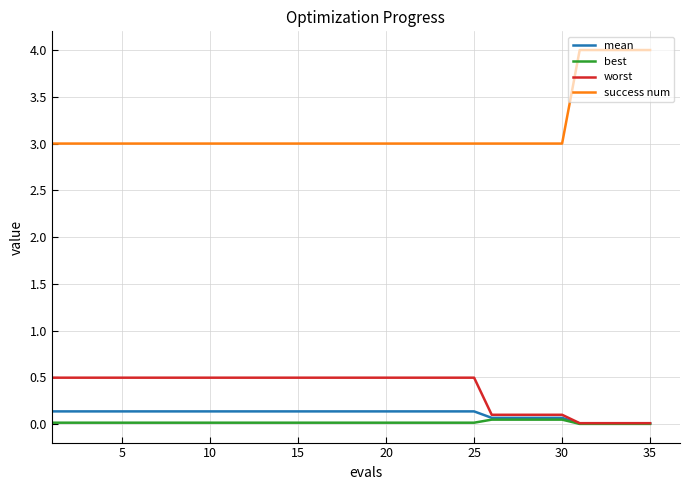

Is this an area chart (filled region under the line)?

No